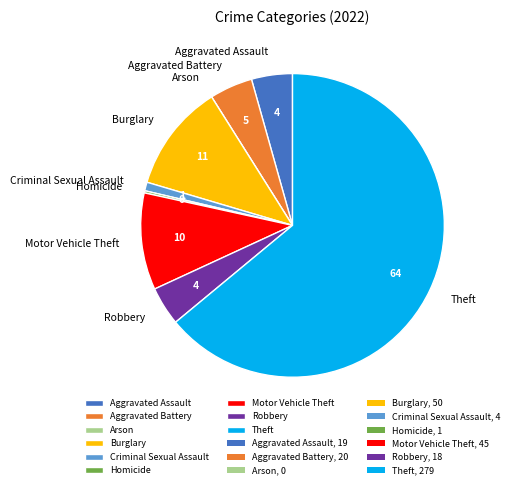

Is it true that Robbery is 4% of the pie?

True